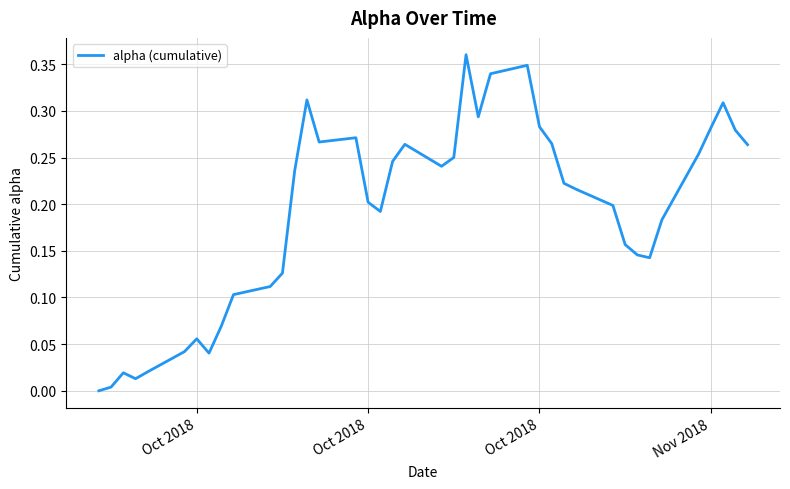

Does the chart display data point markers on the line(s)?

No